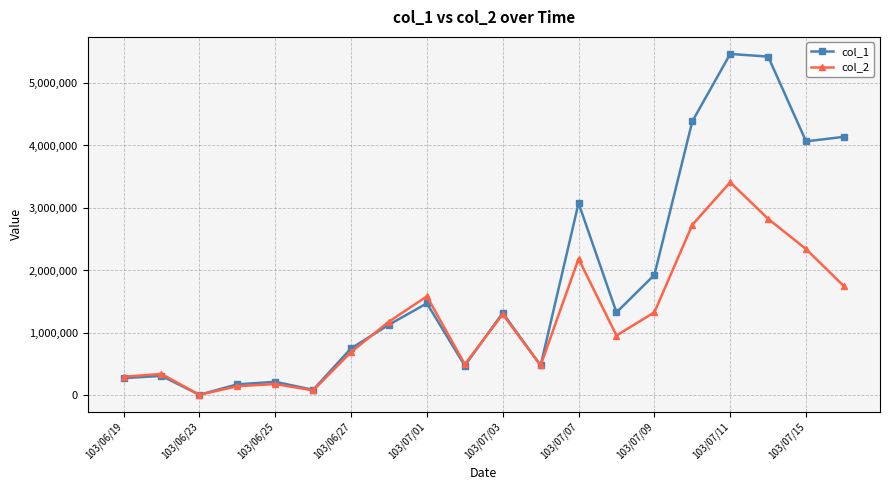

What is the value of the col_2 point at the 16th from the left?

2730580